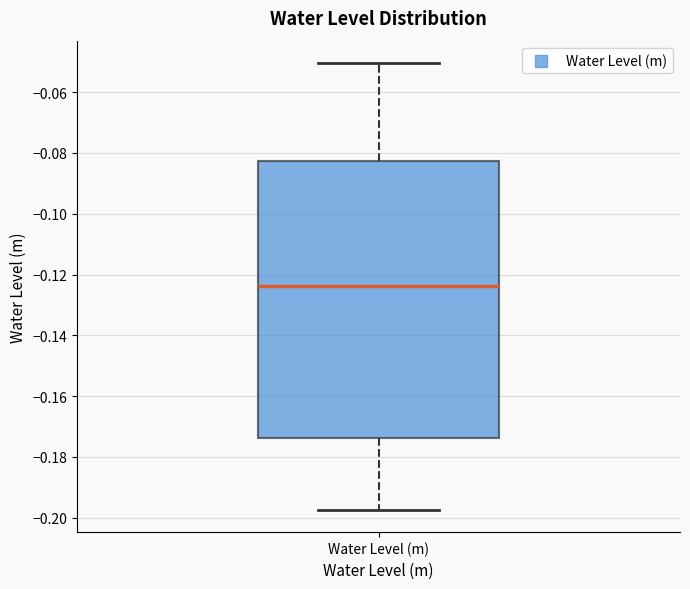

Read this box plot against the y-axis: the position of the median line, the range covered by the box, and the ends of both whiskers. The values are not printed on the chart, so give them approximately, as read against the axis.

median -0.124, box -0.174 to -0.082, whiskers -0.198 to -0.050